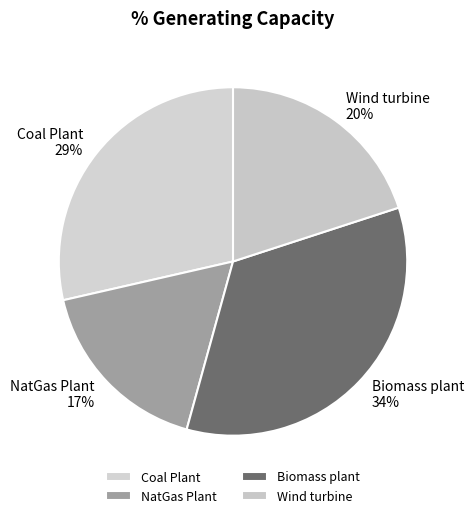

Which category has the smallest portion of the pie?

NatGas Plant